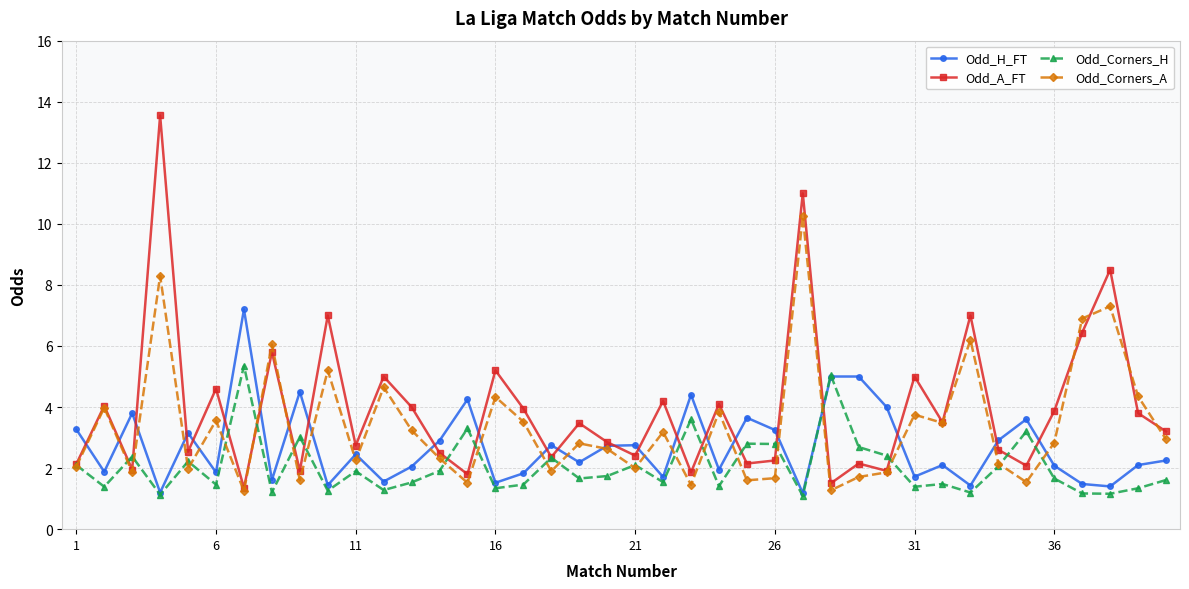

How many lines are shown in the chart?

4